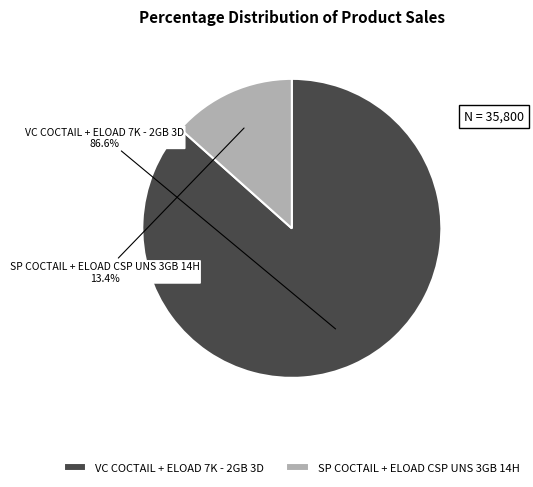

What is the ratio of the value at SP COCTAIL + ELOAD CSP UNS 3GB 14H to the value at VC COCTAIL + ELOAD 7K - 2GB 3D?

0.2